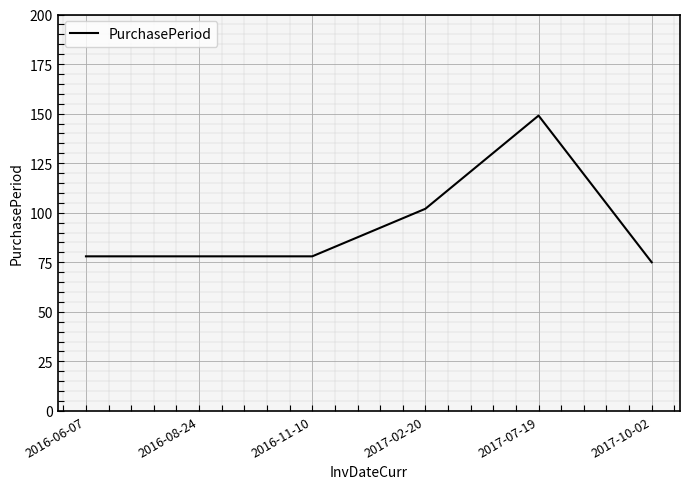

What is the minimum value shown in the chart?

75